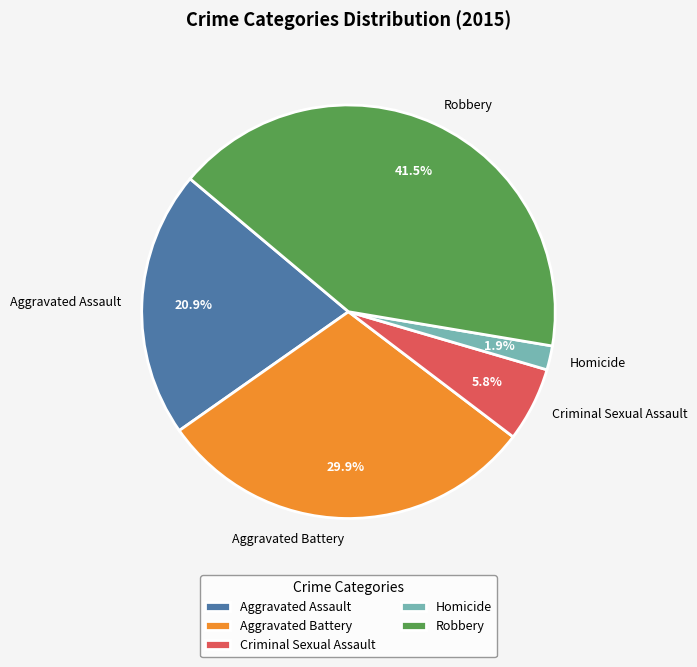

What portion of the pie excludes Homicide?

98.1%